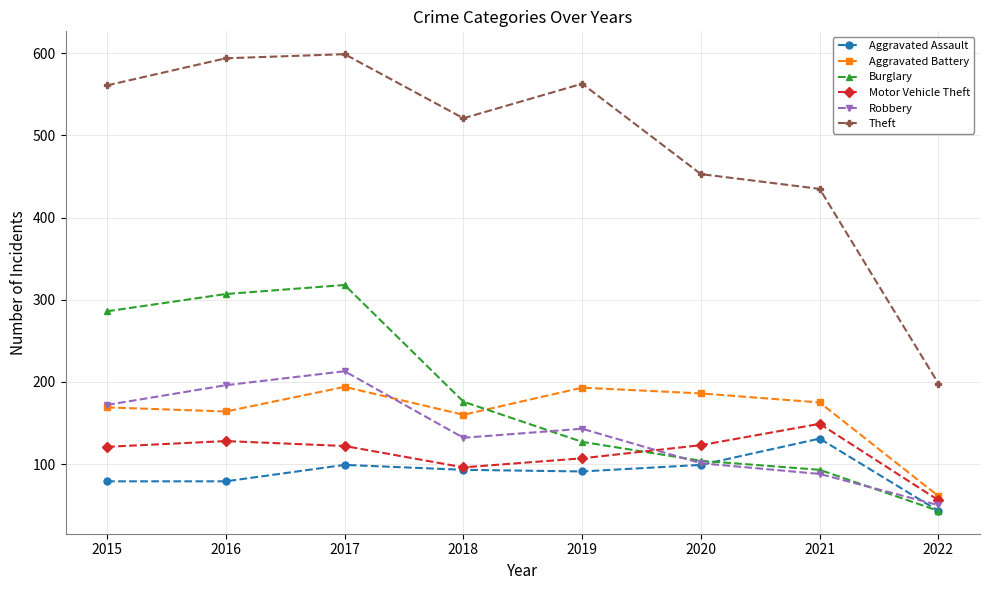

At how many categories does at least one series exceed 405?

7